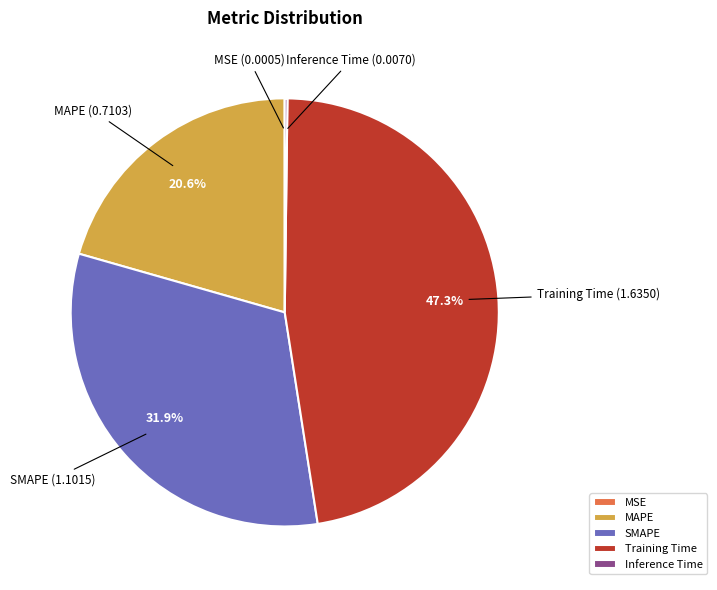

To the nearest percent, what is the combined percentage of MAPE and SMAPE?

52%